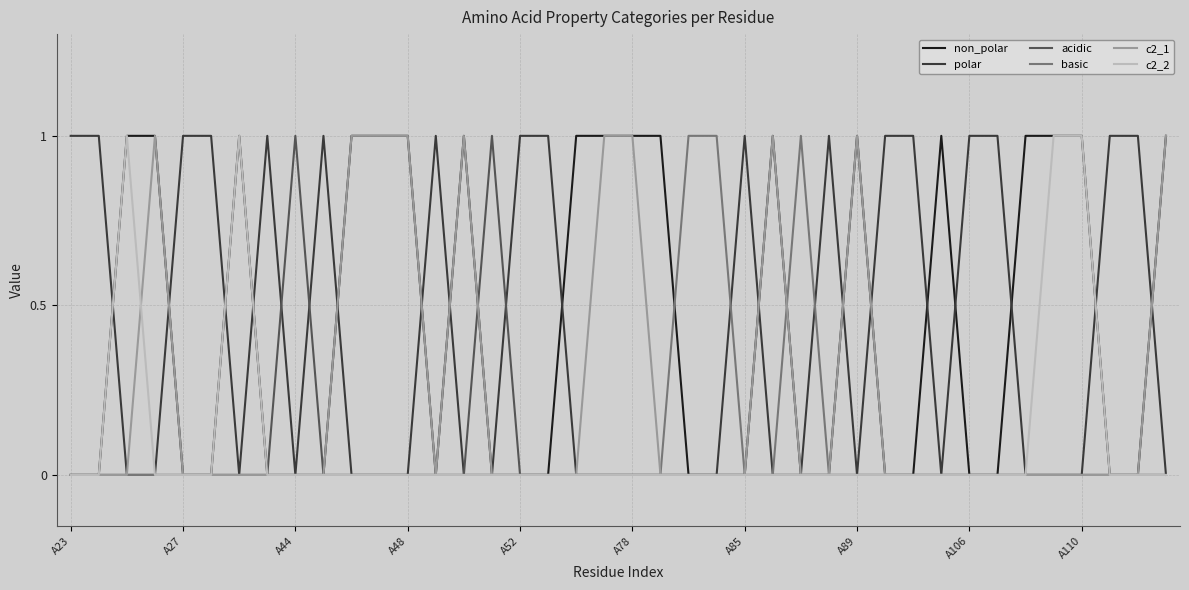

Does the chart have visible grid lines?

Yes